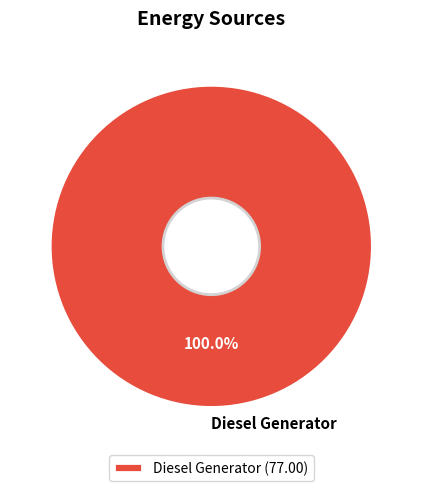

Is there any slice that represents more than half of the pie?

Yes